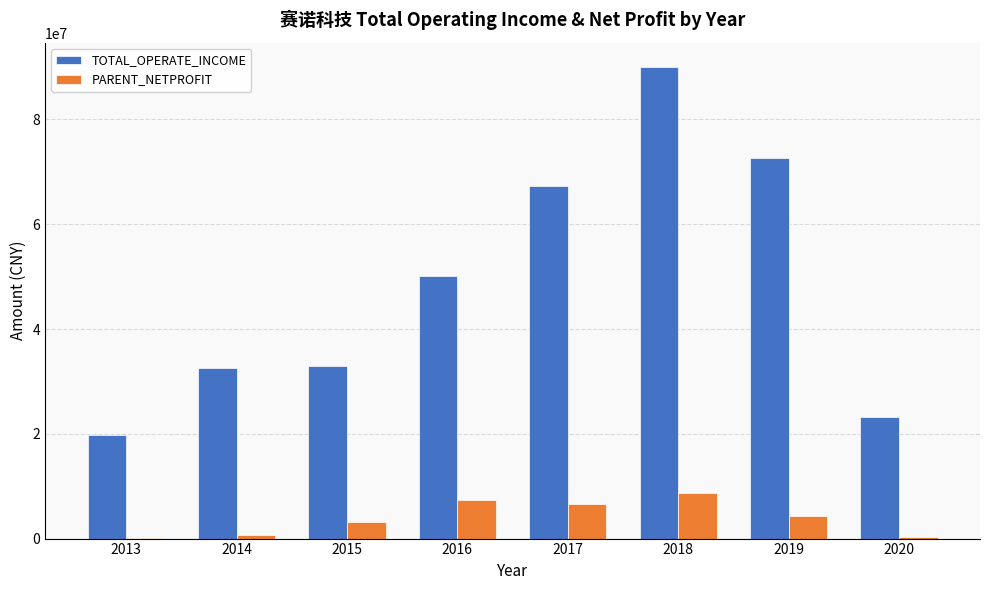

Where is TOTAL_OPERATE_INCOME nearest to the value 54914843?

2016